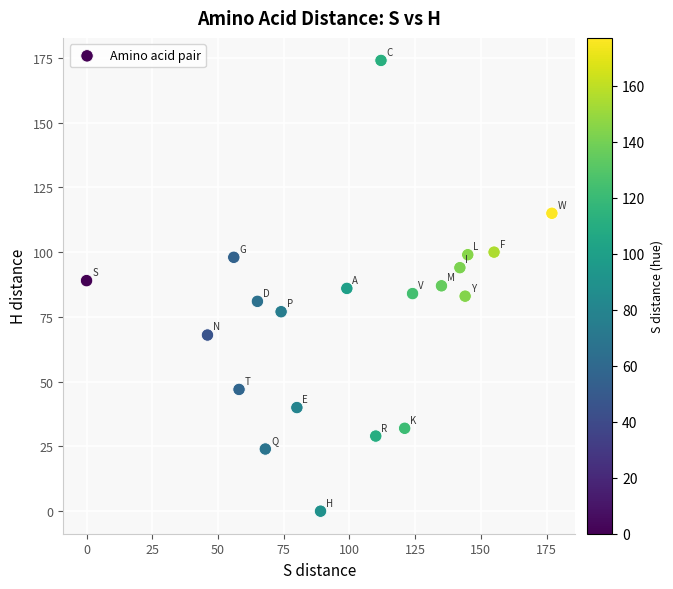

What is the range of Y values (max minus min)?

174